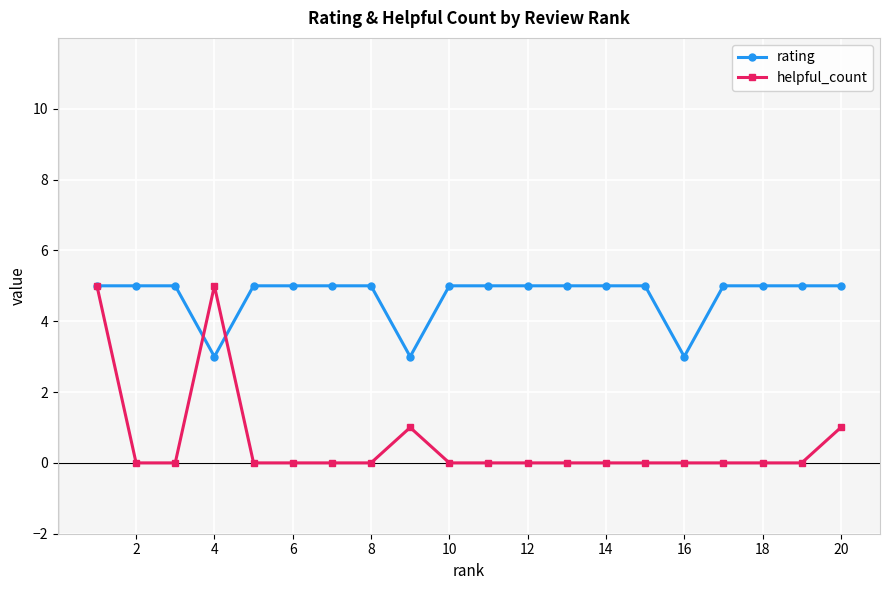

True or false: helpful_count and rating cross at least once.

True